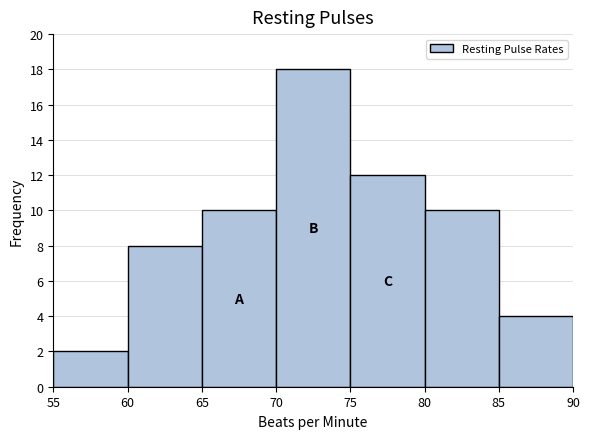

Reading left to right, transcribe this chart: for each bar, give the range it covers on the x-axis and its height. The values are not printed on the chart, so give them approximately, as read against the axis.

55 to 60: 2
60 to 65: 8
65 to 70: 10
70 to 75: 18
75 to 80: 12
80 to 85: 10
85 to 90: 4